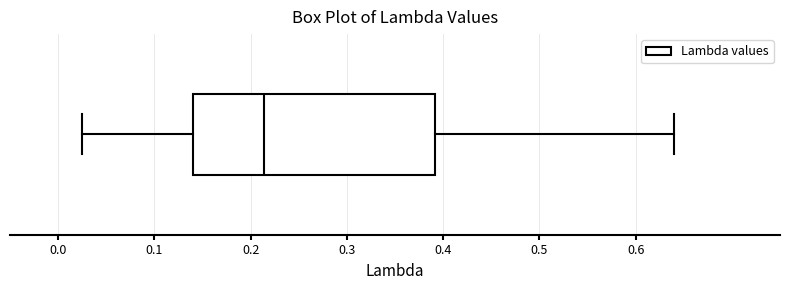

Read this box plot against the x-axis: the position of the median line, the range covered by the box, and the ends of both whiskers. The values are not printed on the chart, so give them approximately, as read against the axis.

median 0.21, box 0.14 to 0.39, whiskers 0.02 to 0.64